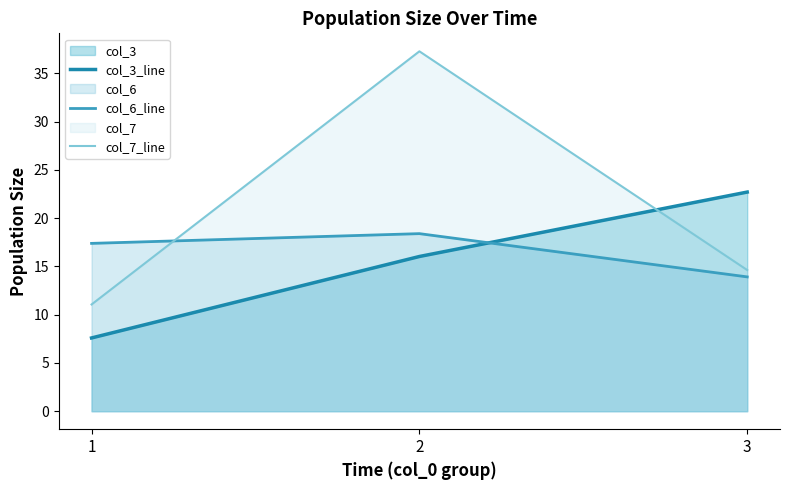

At which category is the sum across all series the highest?

2